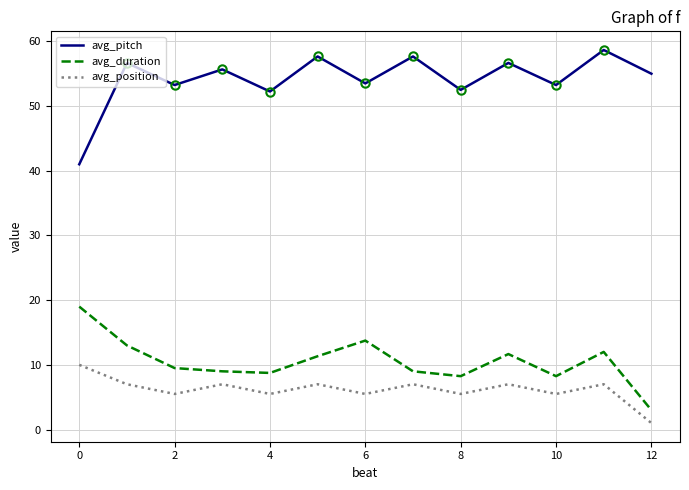

What is the highest value of the avg_duration series?

19.0